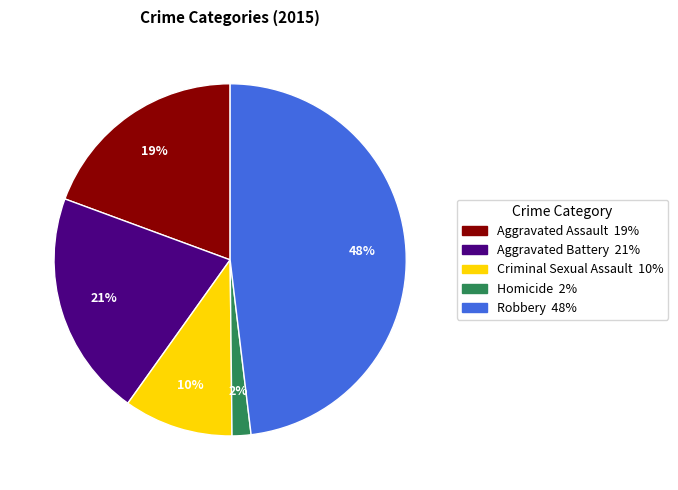

Which slice is the largest?

Robbery